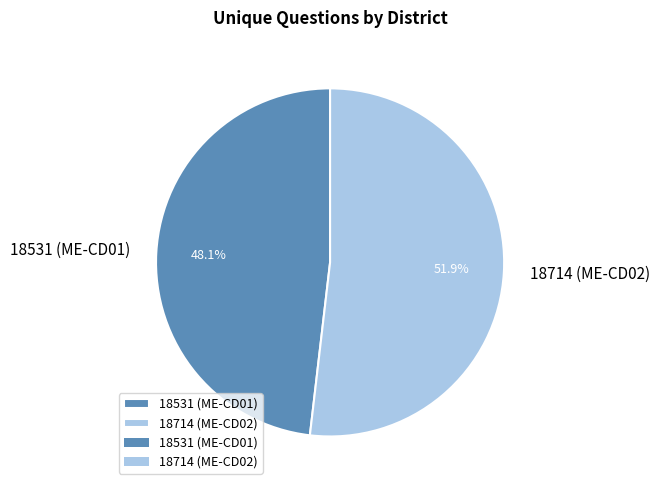

How much of the chart is everything except 18714 (ME-CD02)?

48.1%